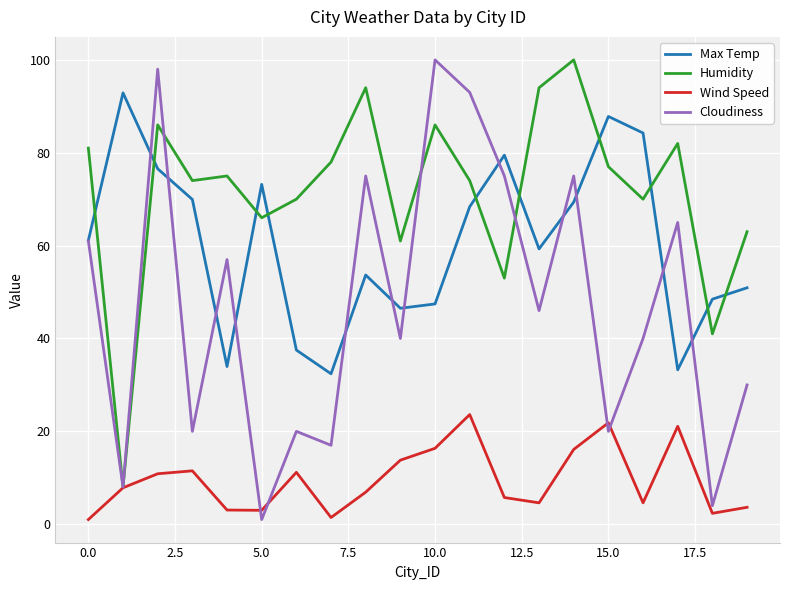

How many values in the Cloudiness series are below 46?

10